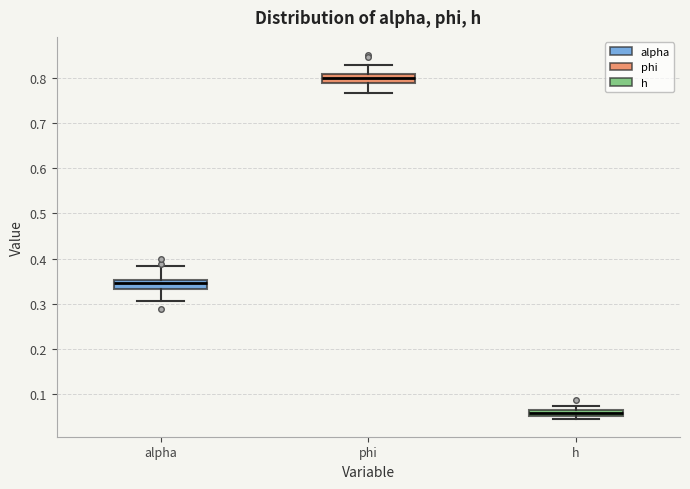

Which box's median line is the lowest?

h